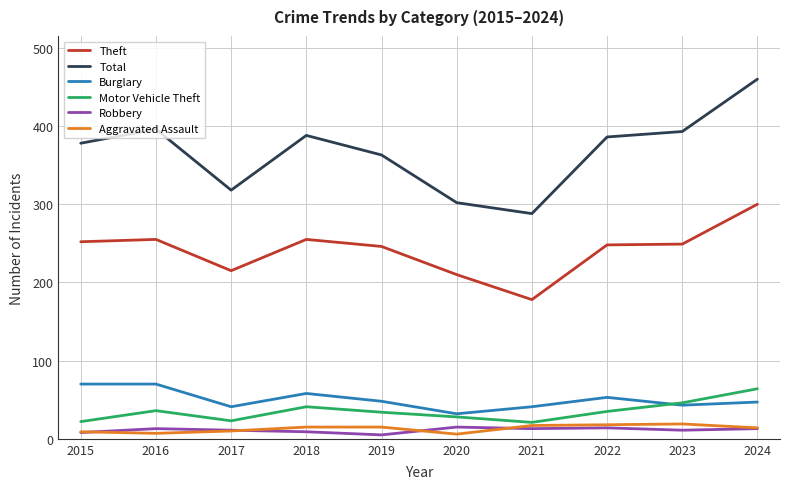

What is the difference between the maximum and minimum values in the Aggravated Assault series?

13